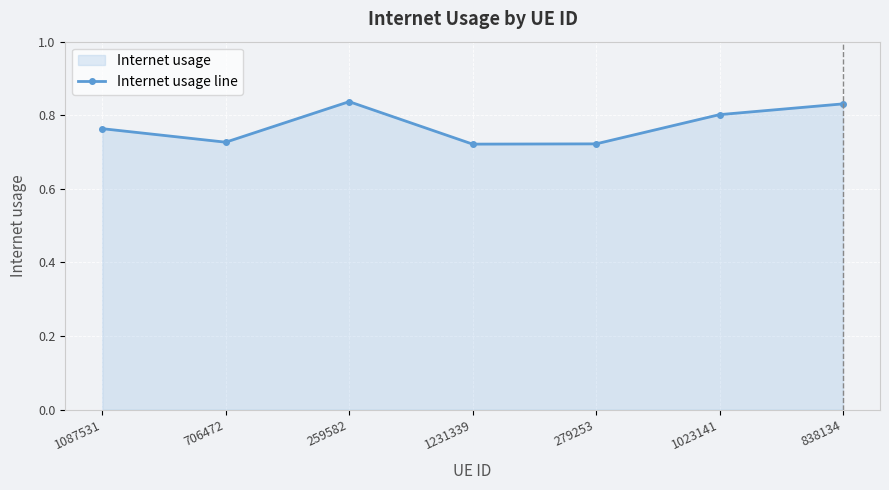

Which label corresponds to the smallest value in the chart?

1231339